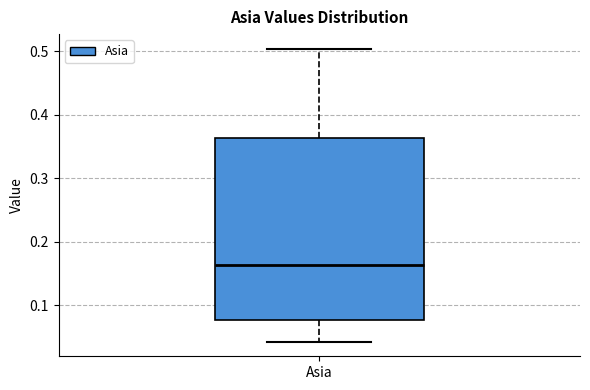

Where does the upper whisker of the box for Asia end on the y-axis? The values are not printed on the chart, so give them approximately, as read against the axis.

0.50